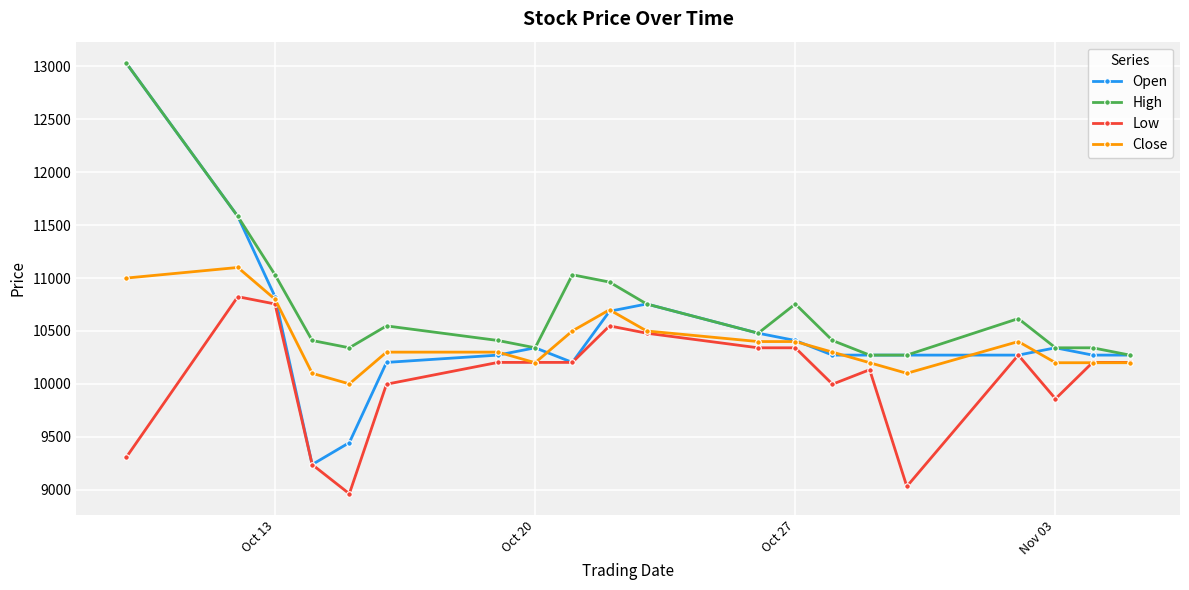

Which series has the largest total across all categories?

High